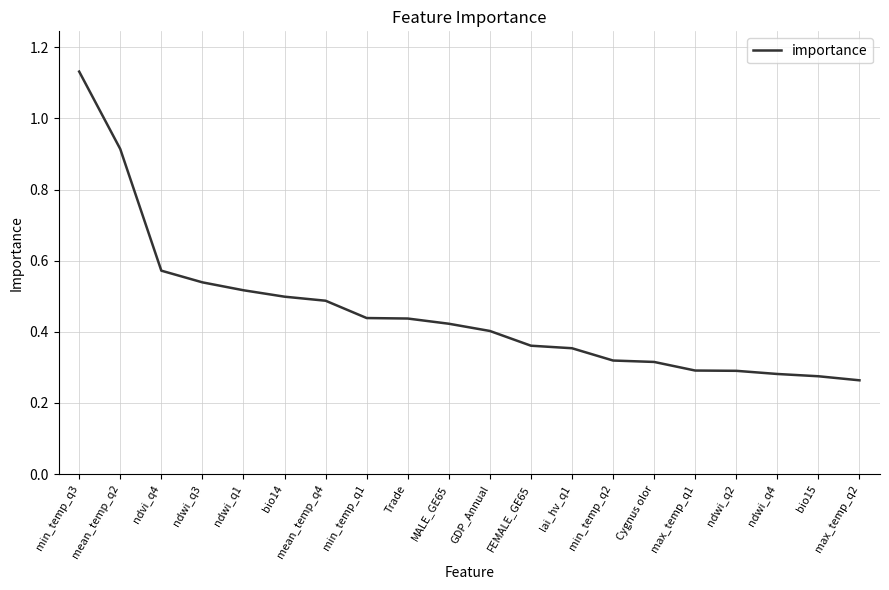

Does the chart have visible grid lines?

Yes